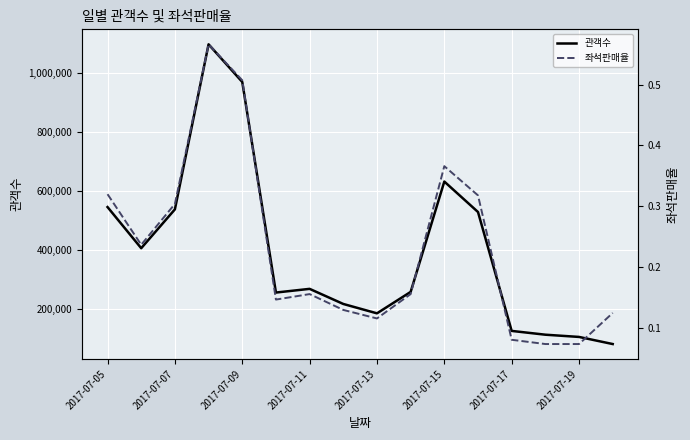

Rank the series by their average value, from lowest to highest.

좌석판매율, 관객수